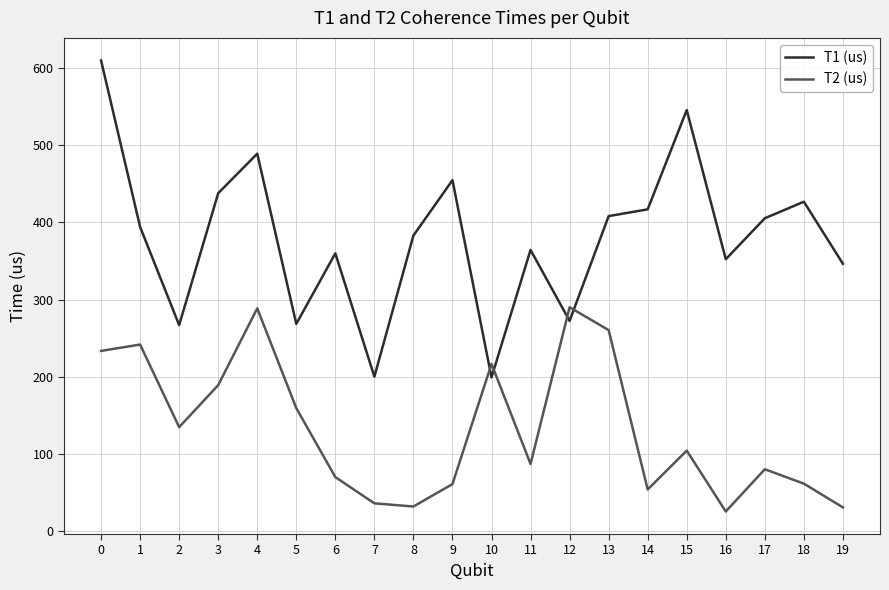

Rank the series at 10 from highest to lowest value.

T2 (us), T1 (us)